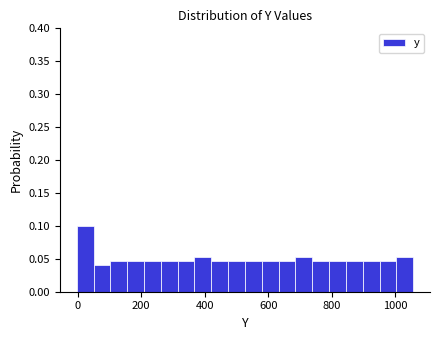

Read against the x-axis, roughly where is the centre of the tallest bar?

20